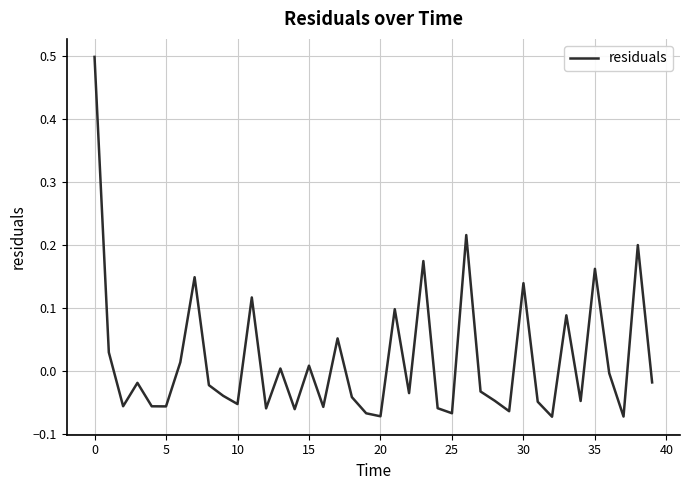

What is the difference between the maximum and minimum values?

0.6